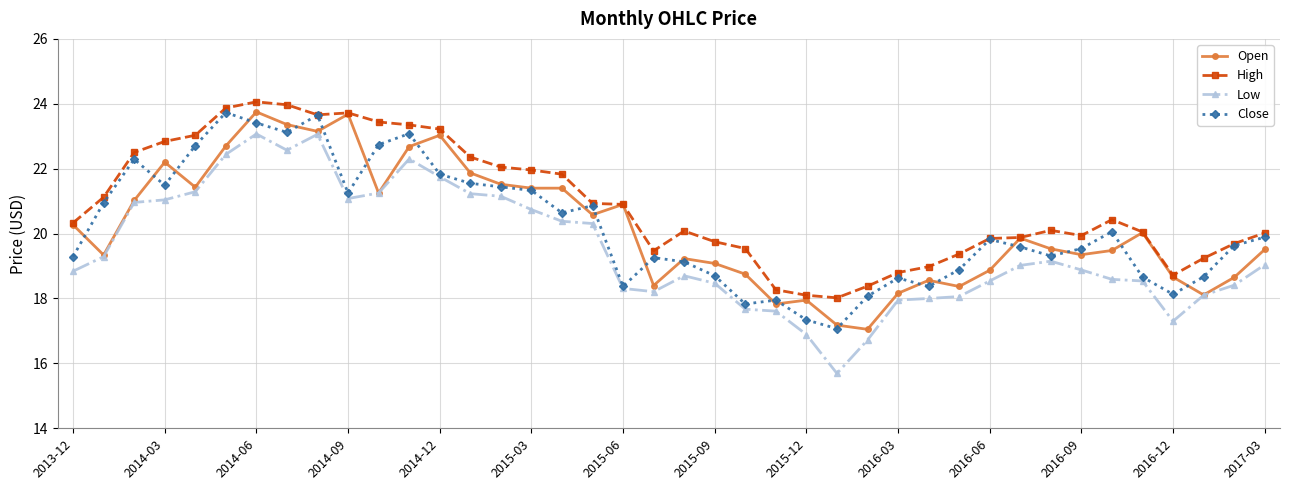

True or false: Low and High intersect in this chart.

False